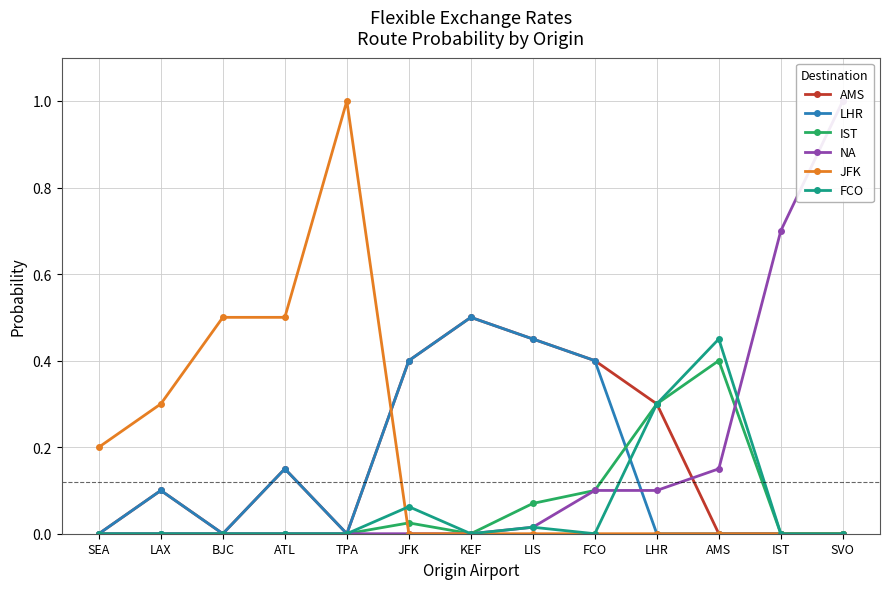

The FCO series shows 0.0 at LIS. True or false?

False